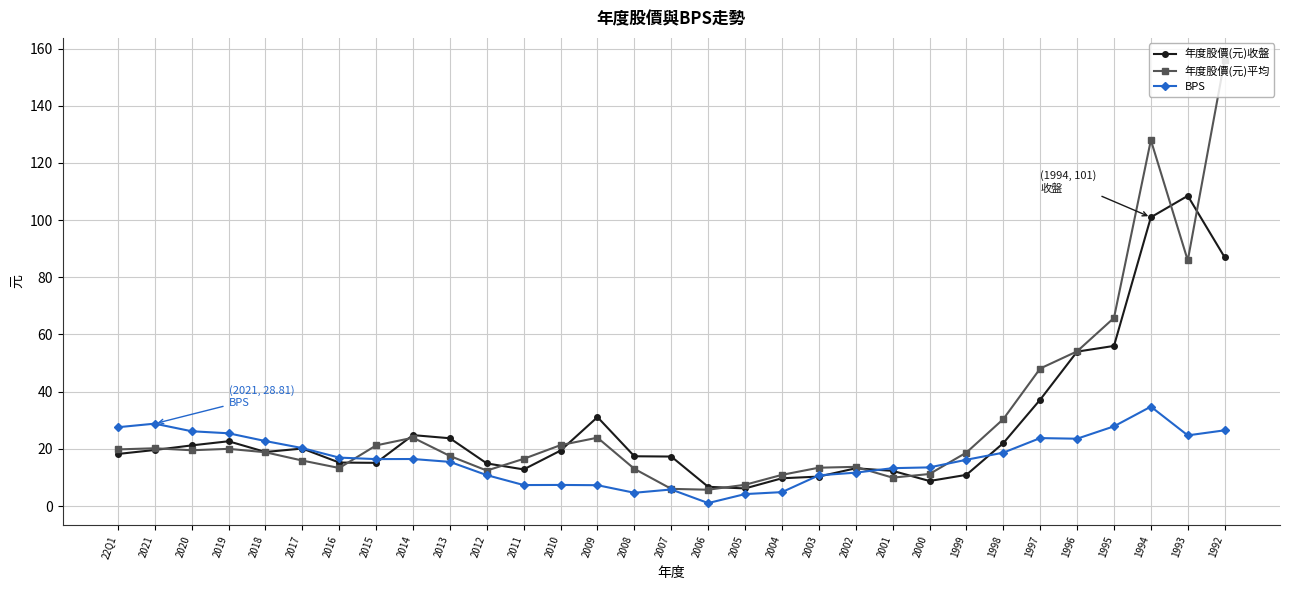

What is the label of the 8th point from the right?

1999